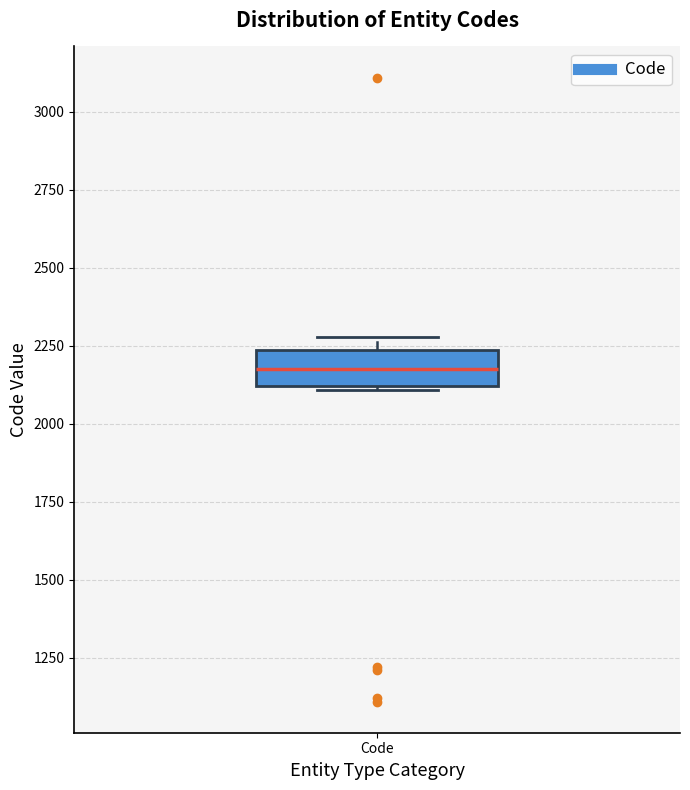

Read this box plot against the y-axis: the position of the median line, the range covered by the box, and the ends of both whiskers. The values are not printed on the chart, so give them approximately, as read against the axis.

median 2200, box 2100 to 2250, whiskers 2100 to 2300